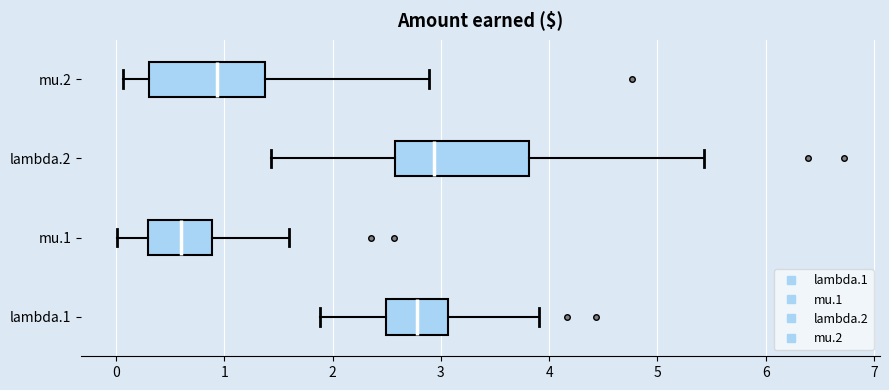

Where is the right edge of the box for mu.1 on the x-axis? The values are not printed on the chart, so give them approximately, as read against the axis.

0.9